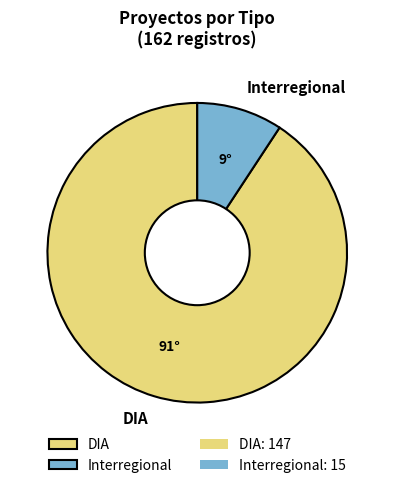

How many slices are in this pie chart?

2